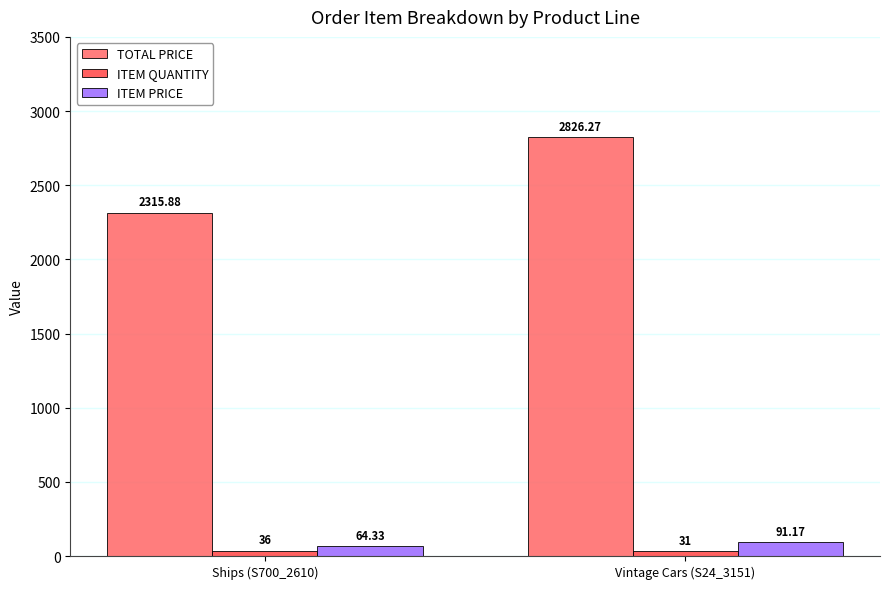

The value of ITEM QUANTITY at Ships (S700_2610) is 36.0. True or false?

True